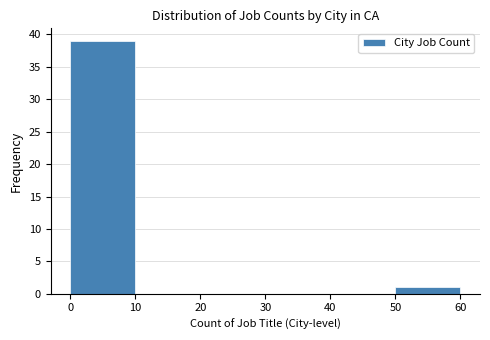

Over which range of the x-axis is the bar tallest?

0 to 10